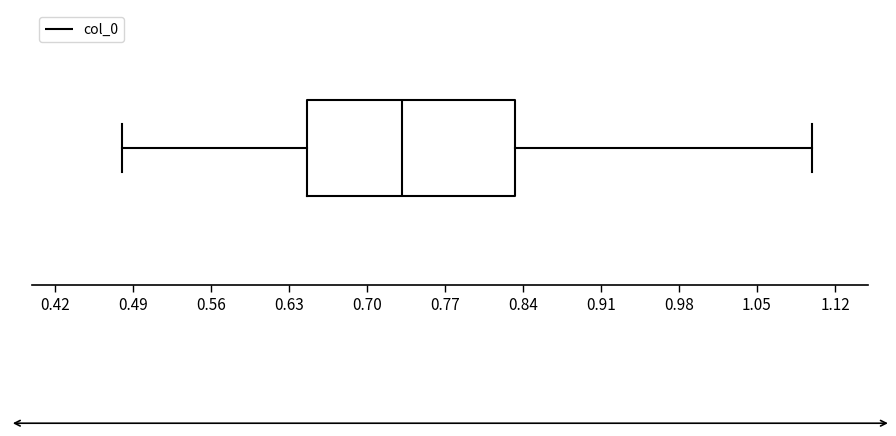

Read this box plot against the x-axis: the position of the median line, the range covered by the box, and the ends of both whiskers. The values are not printed on the chart, so give them approximately, as read against the axis.

median 0.73, box 0.65 to 0.83, whiskers 0.48 to 1.10